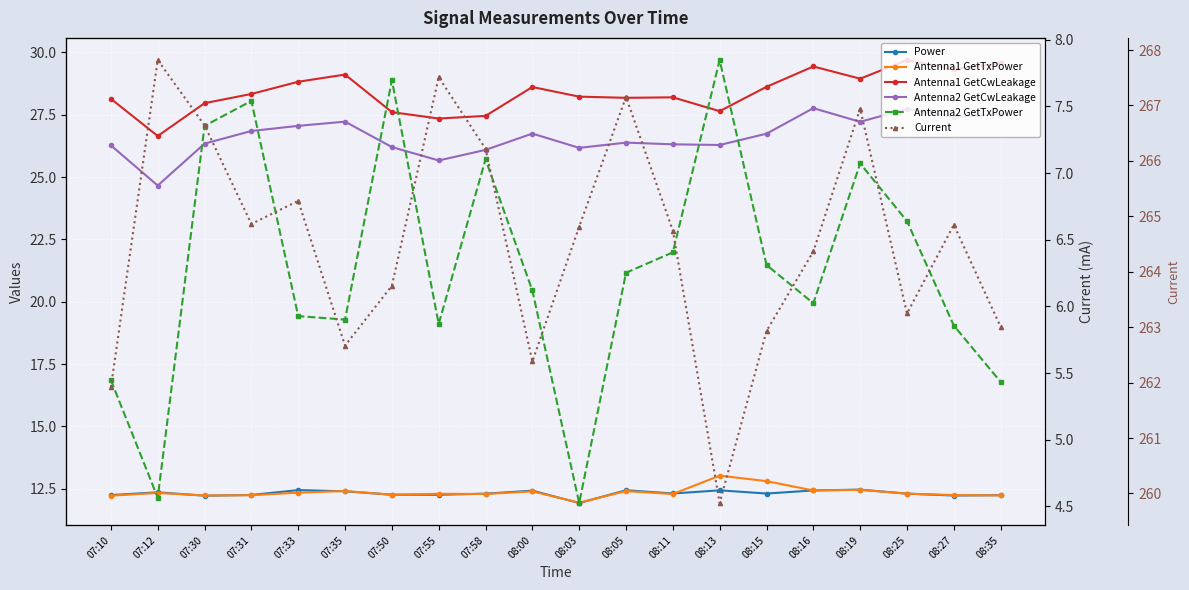

Where is Antenna2 GetTxPower nearest to the value 6?

08:16